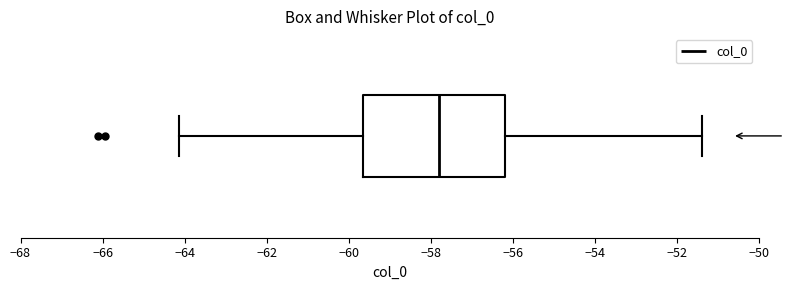

Transcribe this box plot: give where the median line is, the range the box spans, and where the two whiskers end, as read against the x-axis. The values are not printed on the chart, so give them approximately, as read against the axis.

median -57.8, box -59.6 to -56.2, whiskers -64.2 to -51.4